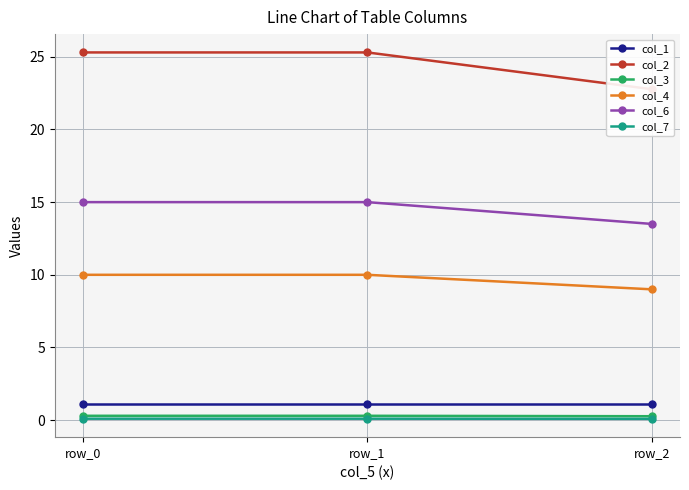

Where is col_2 nearest to the value 24?

row_2